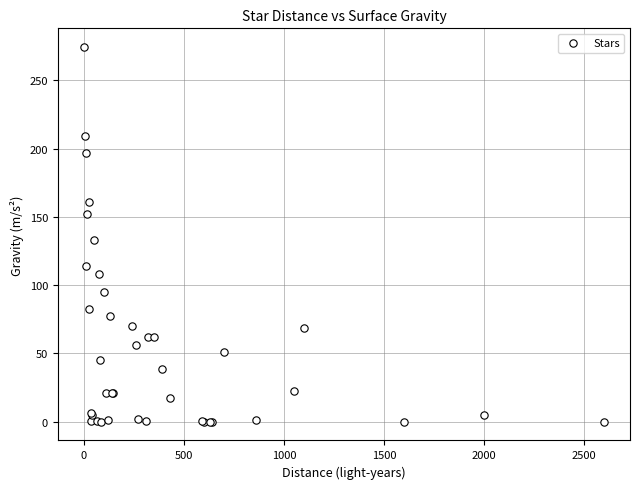

What Y value in the scatter plot is closest to 137?

133.3